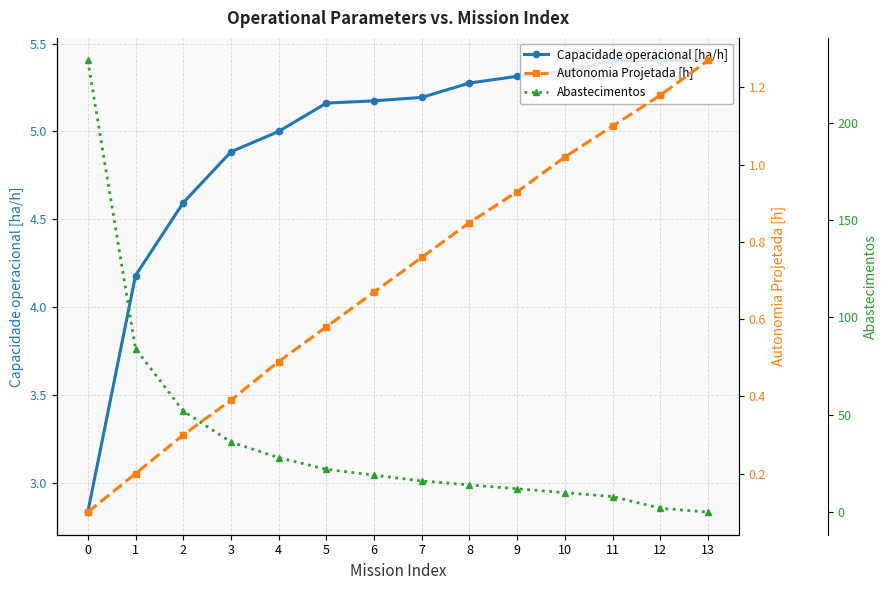

What is the total value across all series at 9?

18.2